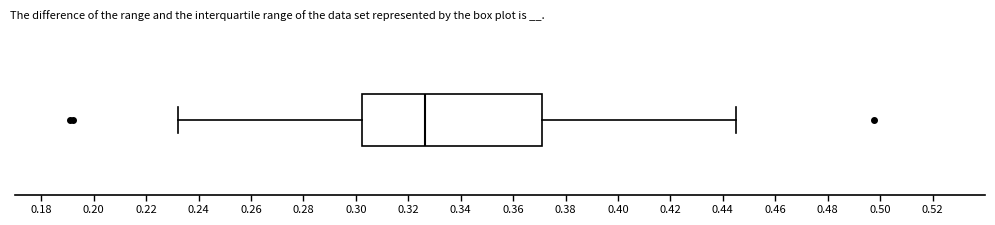

Where is the left edge of the box on the x-axis? The values are not printed on the chart, so give them approximately, as read against the axis.

0.302